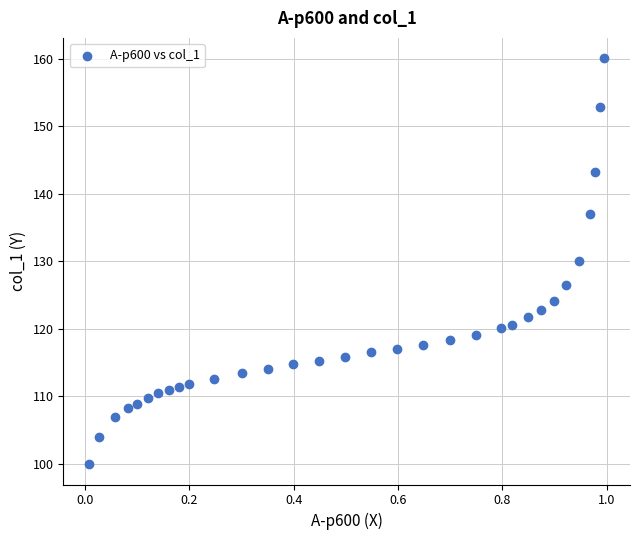

What Y value in the scatter plot is closest to 129?

130.0